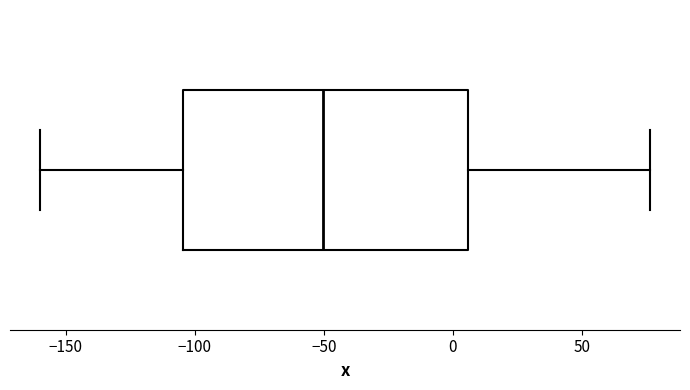

Transcribe this box plot: give where the median line is, the range the box spans, and where the two whiskers end, as read against the x-axis. The values are not printed on the chart, so give them approximately, as read against the axis.

median -50, box -105 to 5, whiskers -160 to 75